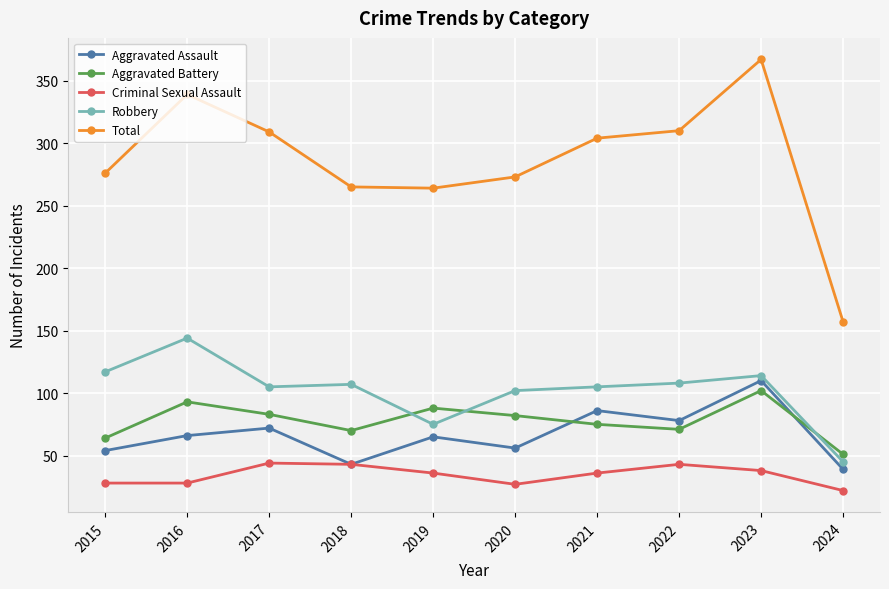

At which category does the chart reach its minimum across all series?

2024